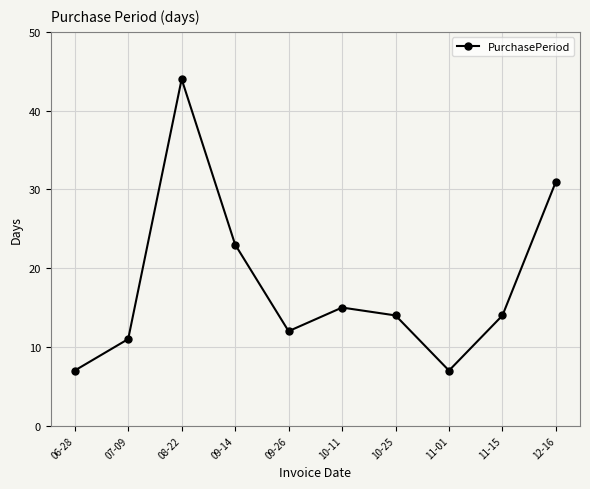

What is the minimum value shown in the chart?

7